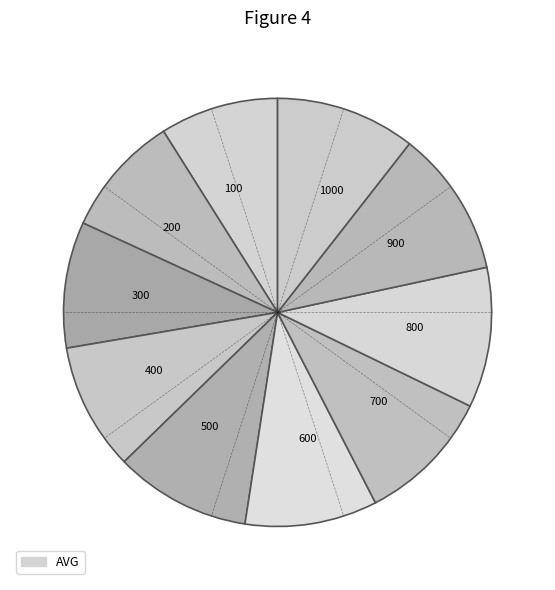

Combined, do 100 and 900 account for over 50%?

No